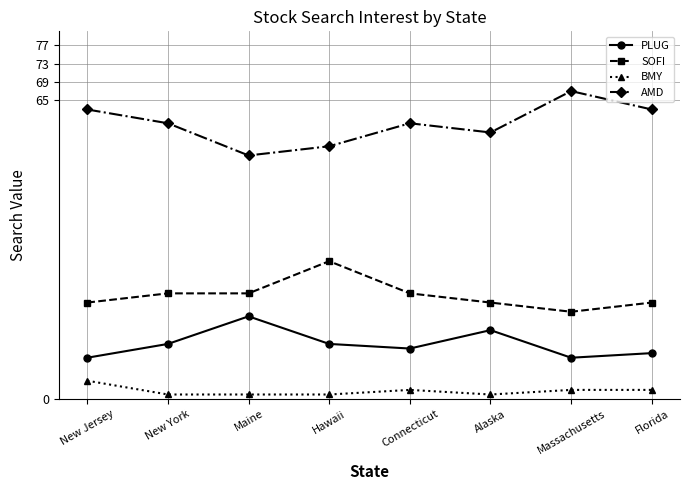

True or false: SOFI has a value of 11 at Massachusetts.

False